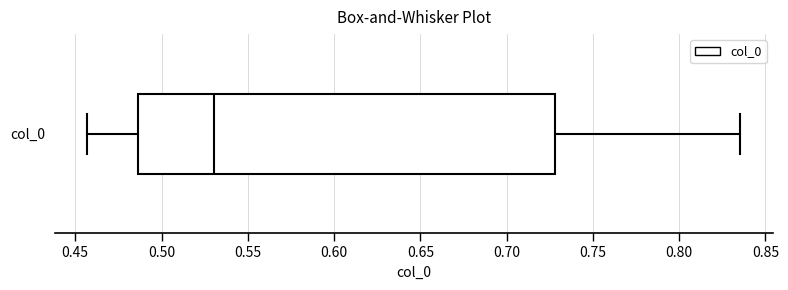

Transcribe this box plot: give where the median line is, the range the box spans, and where the two whiskers end, as read against the x-axis. The values are not printed on the chart, so give them approximately, as read against the axis.

median 0.530, box 0.485 to 0.730, whiskers 0.455 to 0.835